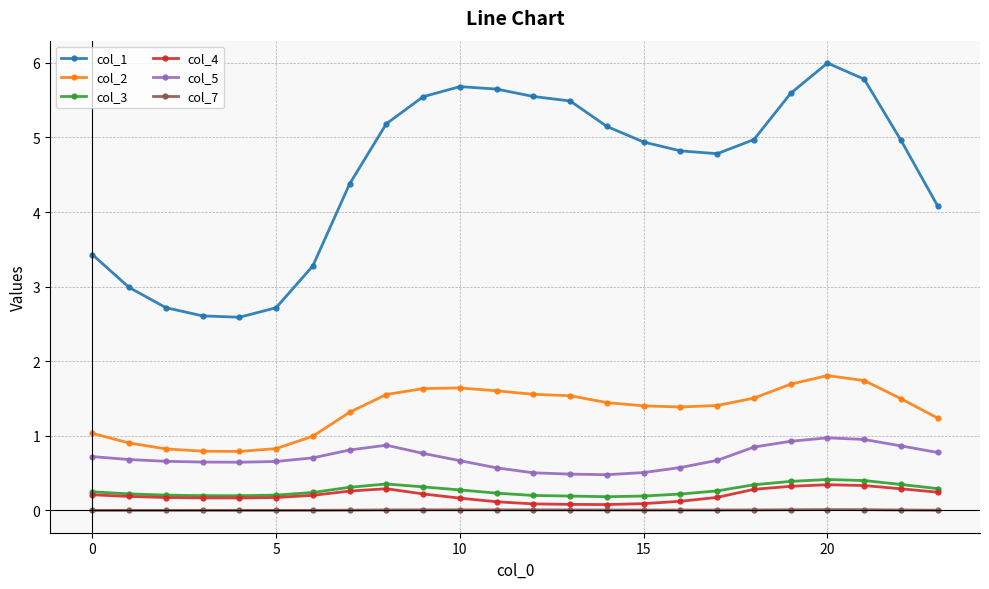

What is the greatest value displayed?

6.0